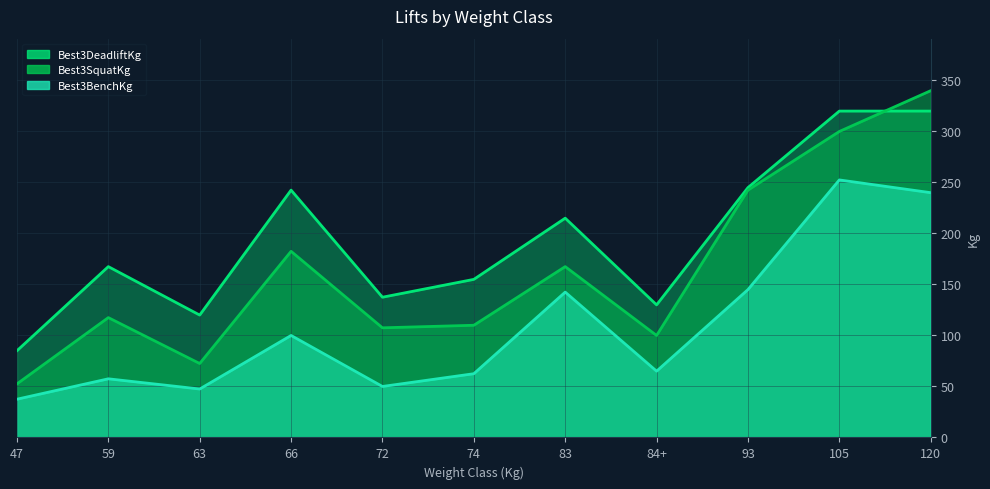

Rank the categories by Best3SquatKg value from highest to lowest.

120, 105, 93, 66, 83, 59, 74, 72, 84+, 63, 47